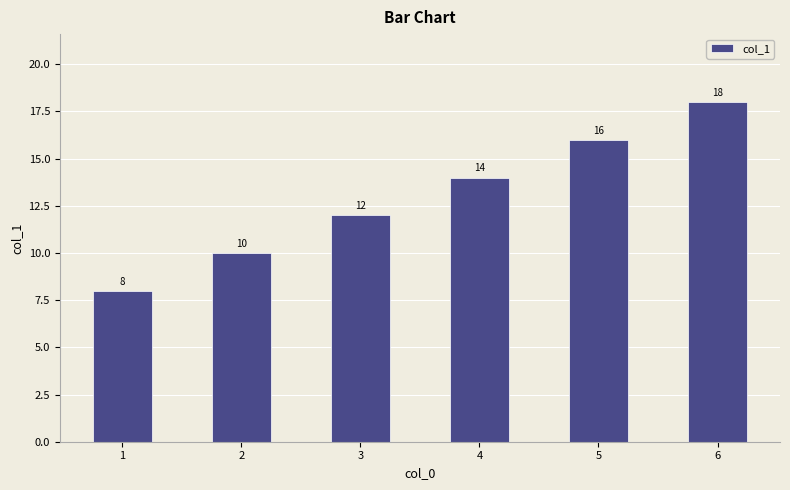

What is the difference between the maximum and minimum values?

10